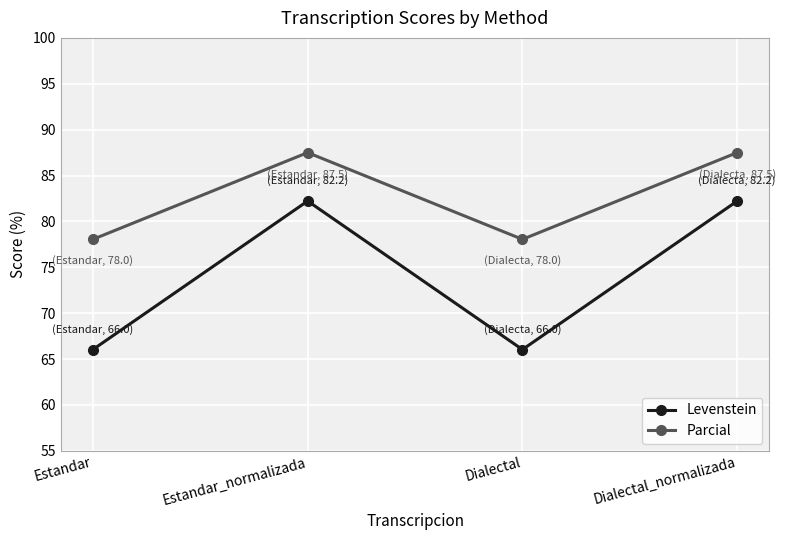

True or false: Levenstein has more than 1 points higher than both neighbors.

False